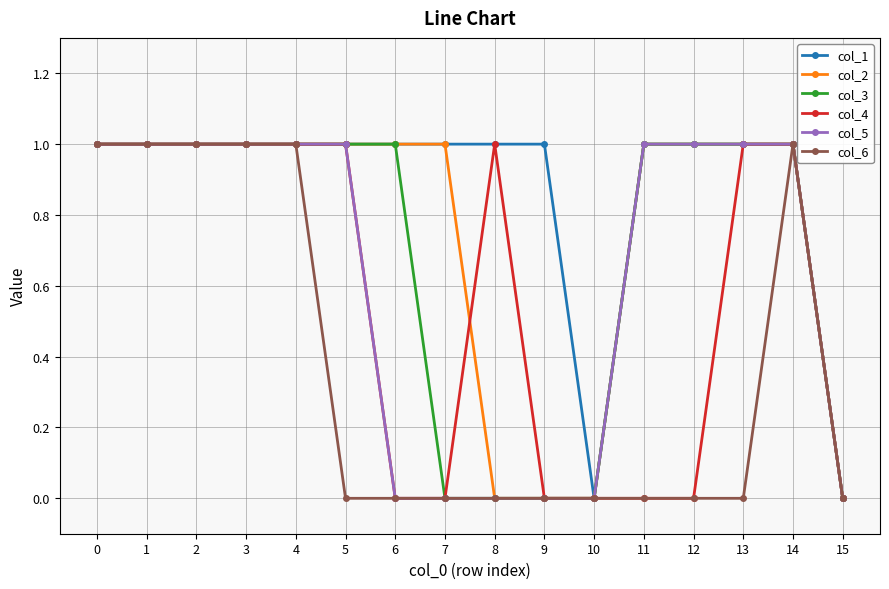

What are all the series names shown in the legend?

col_1, col_2, col_3, col_4, col_5, col_6